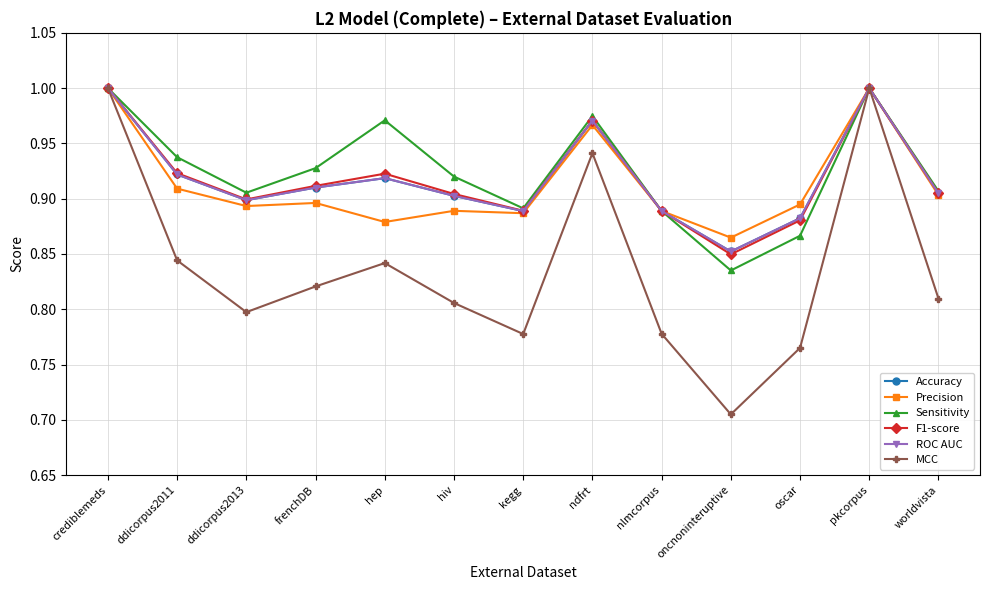

What is the label of the 6th point from the left?

hiv